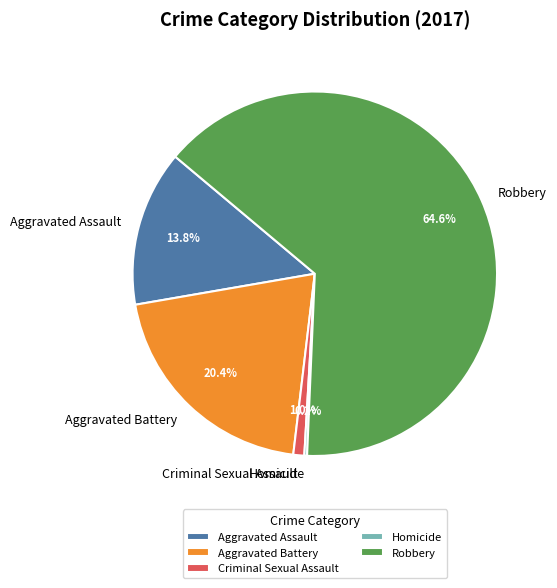

Which has a higher value, Aggravated Battery or Criminal Sexual Assault?

Aggravated Battery